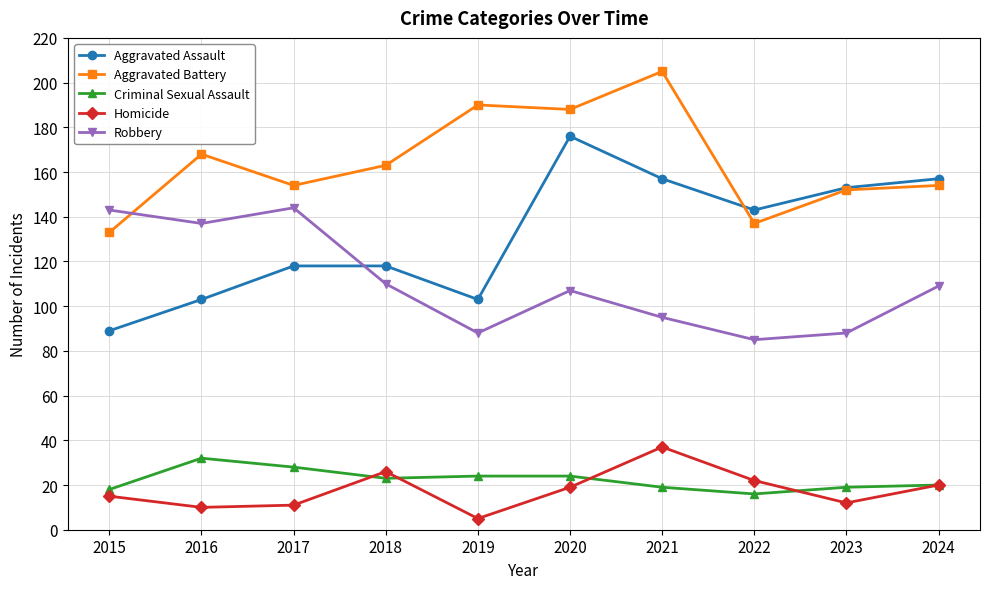

What is the total value across all series at 2023?

424